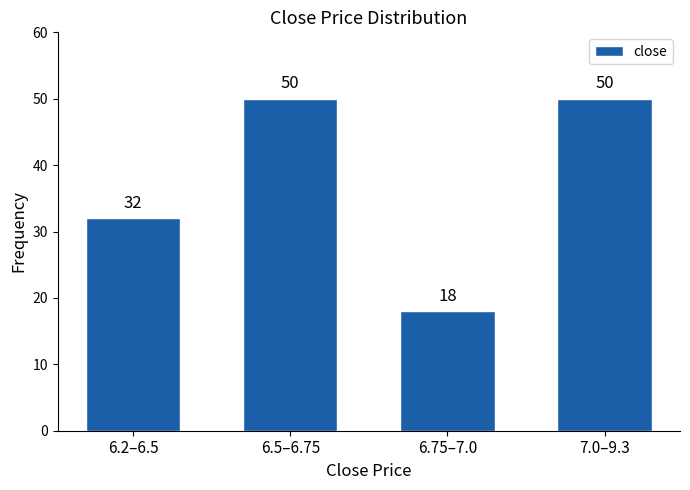

Reading left to right, extract all data points from this chart.

32	50	18	50